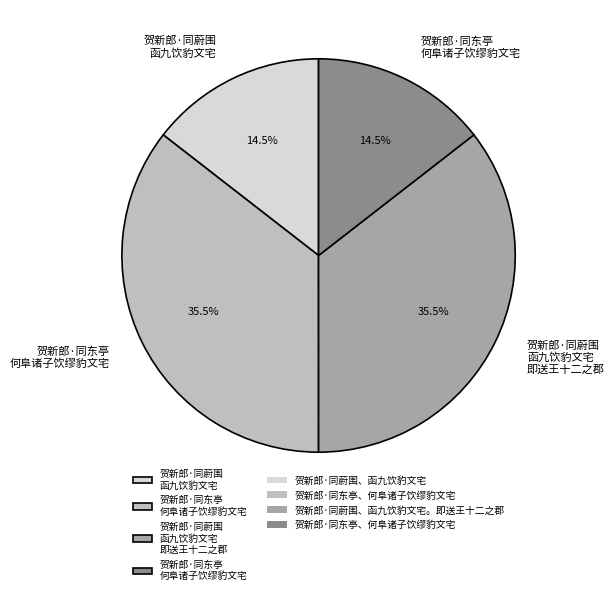

Does any single category account for the majority?

No